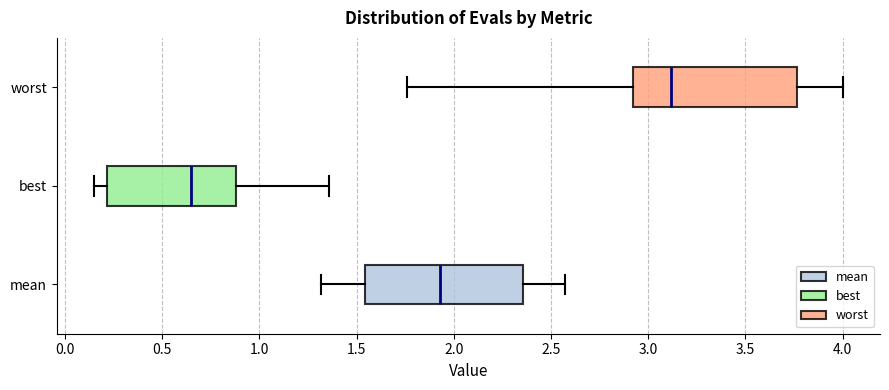

Which box has the furthest to the right median line?

worst